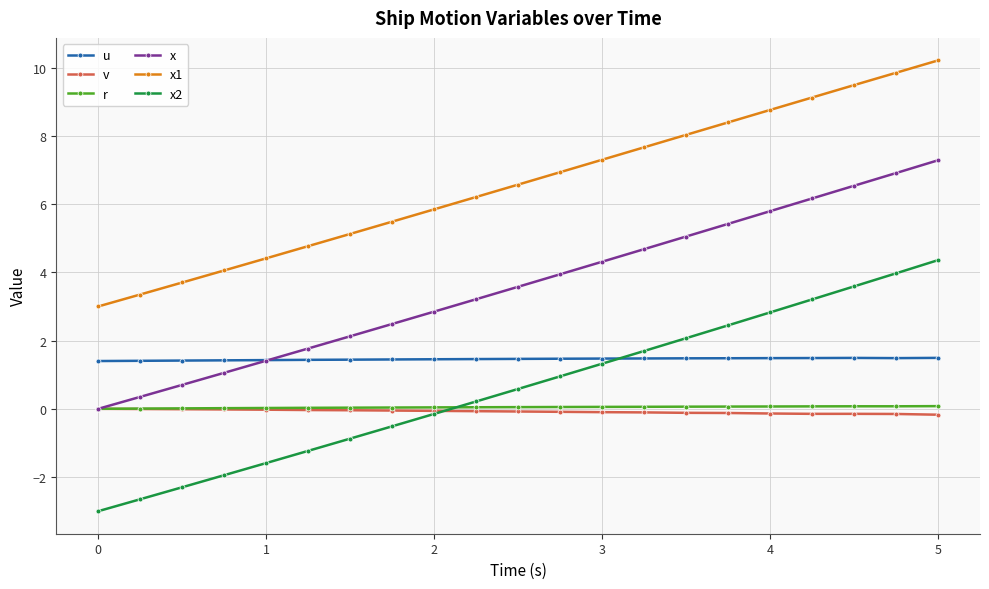

What is the smallest value displayed?

-3.0